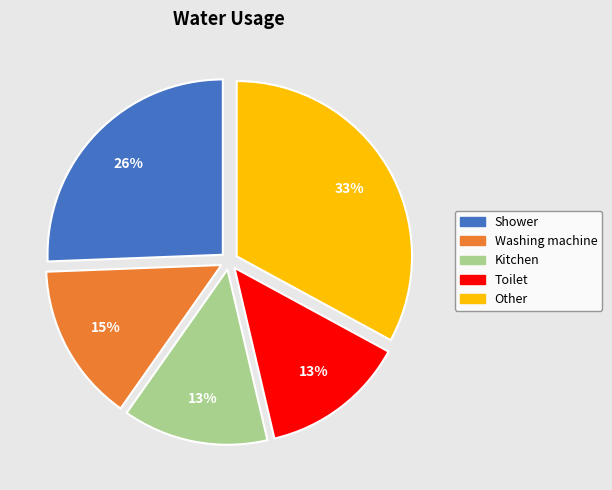

Does any single category account for the majority?

No